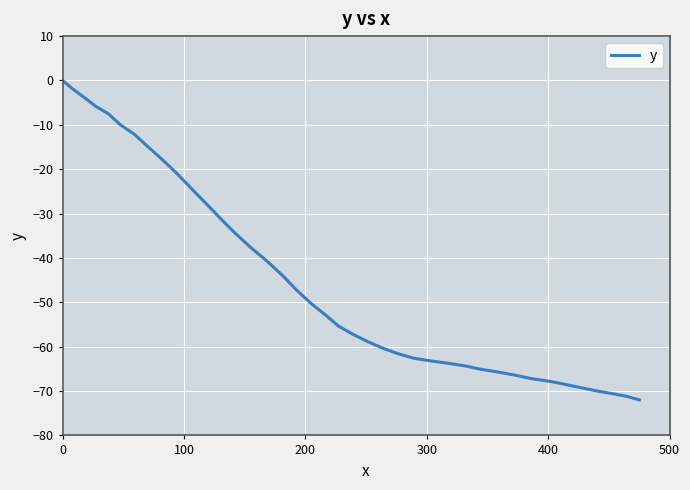

What is the difference between the maximum and minimum values?

72.0